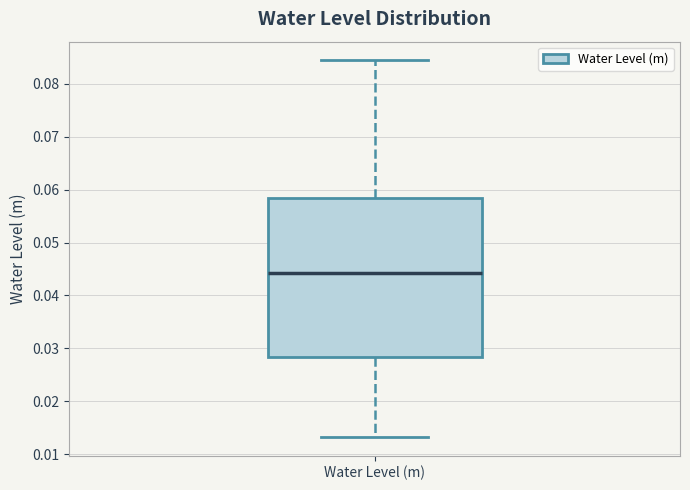

Transcribe this box plot: give where the median line is, the range the box spans, and where the two whiskers end, as read against the y-axis. The values are not printed on the chart, so give them approximately, as read against the axis.

median 0.044, box 0.028 to 0.058, whiskers 0.013 to 0.084